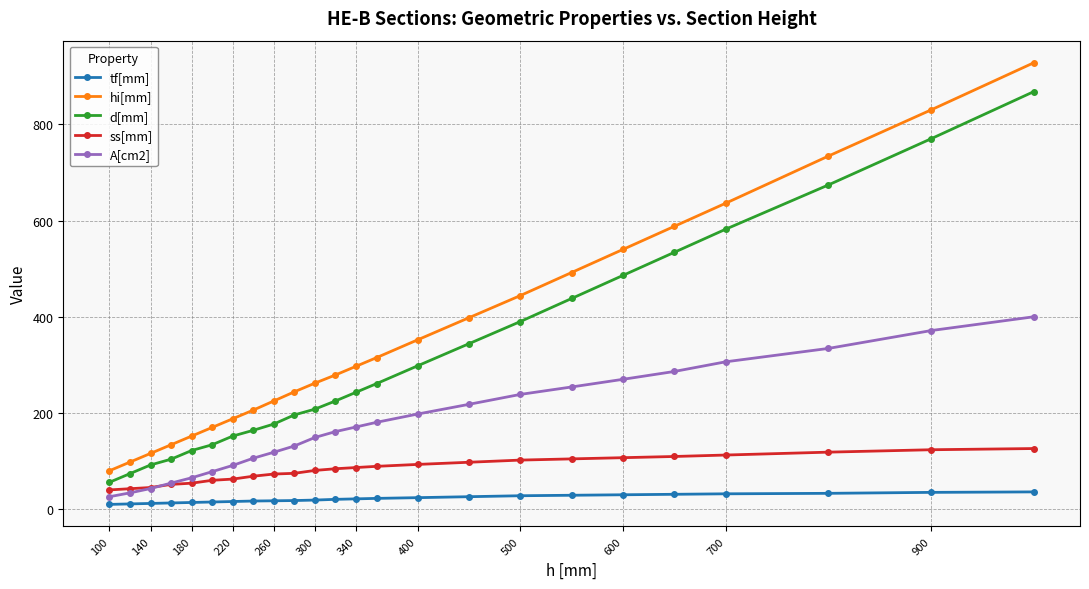

At how many categories does at least one series exceed 658?

3